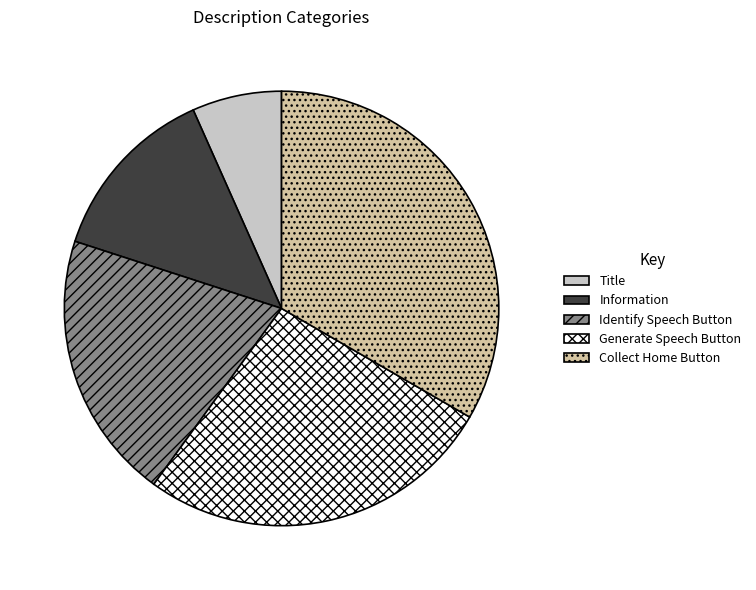

Is the sum of Title and Information greater than half?

No